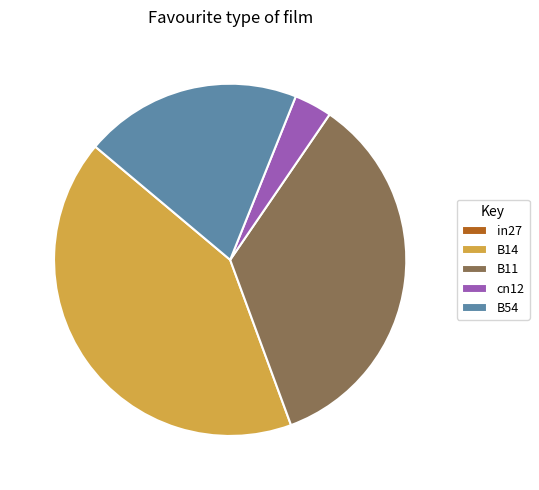

Which category has the biggest portion of the pie?

B14